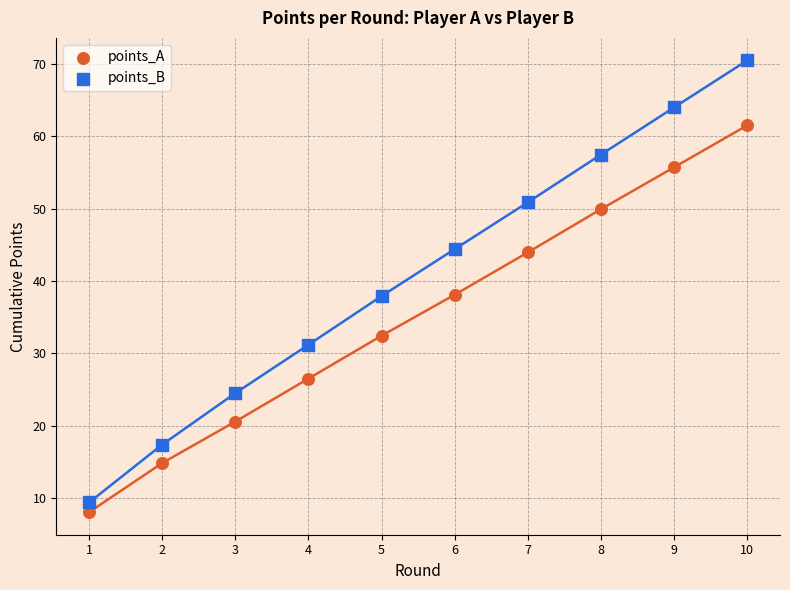

In the points_A series, what Y value is closest to 34?

32.4